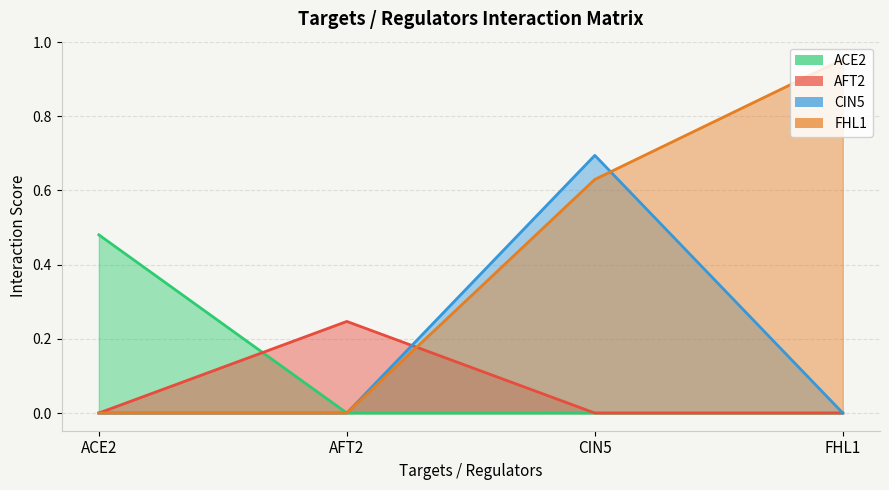

Between which two adjacent categories do AFT2 and CIN5 first intersect?

AFT2 and CIN5